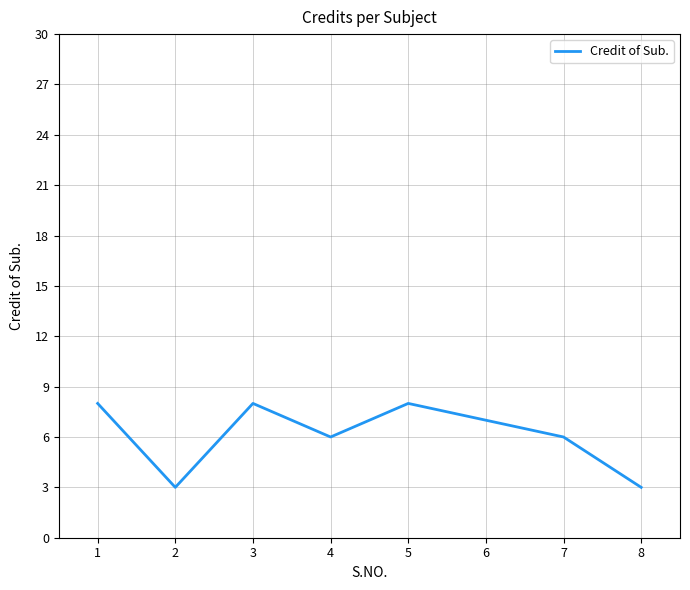

How many interior local valleys (lower than both neighbors) does the data have?

2